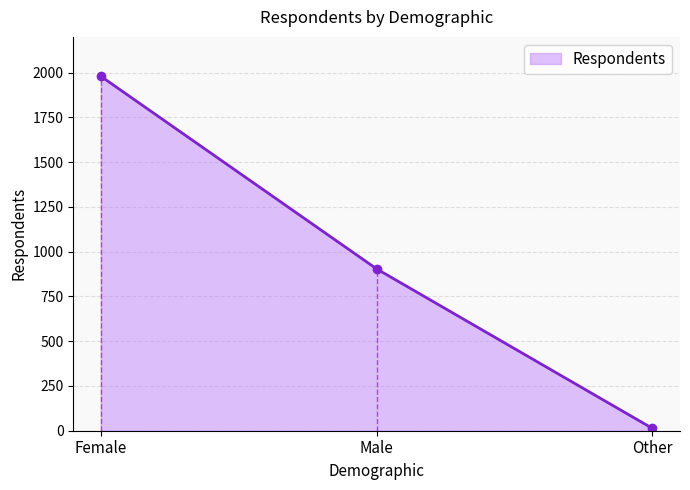

What is the average value?

966